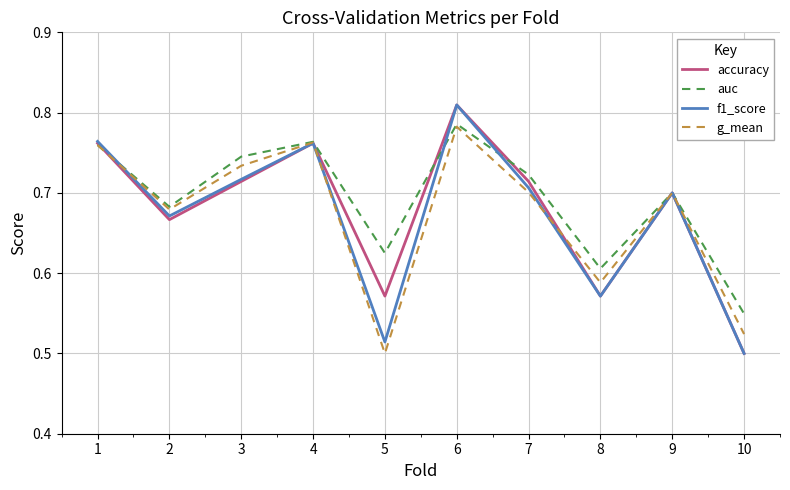

Which series has the largest total across all categories?

auc